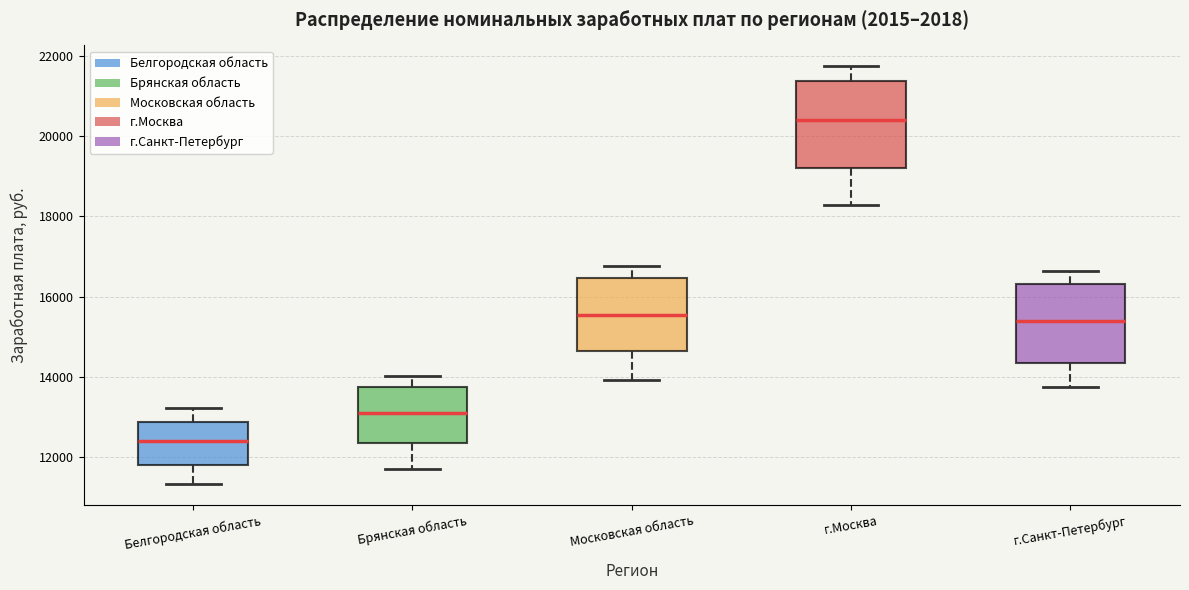

Reading left to right, read every box against the y-axis: the position of its median line, the range the box covers, and the ends of its whiskers. The values are not printed on the chart, so give them approximately, as read against the axis.

Белгородская область: median 12400, box 11800 to 12800, whiskers 11400 to 13200
Брянская область: median 13200, box 12400 to 13800, whiskers 11800 to 14000
Московская область: median 15600, box 14600 to 16400, whiskers 14000 to 16800
г.Москва: median 20400, box 19200 to 21400, whiskers 18200 to 21800
г.Санкт-Петербург: median 15400, box 14400 to 16400, whiskers 13800 to 16600